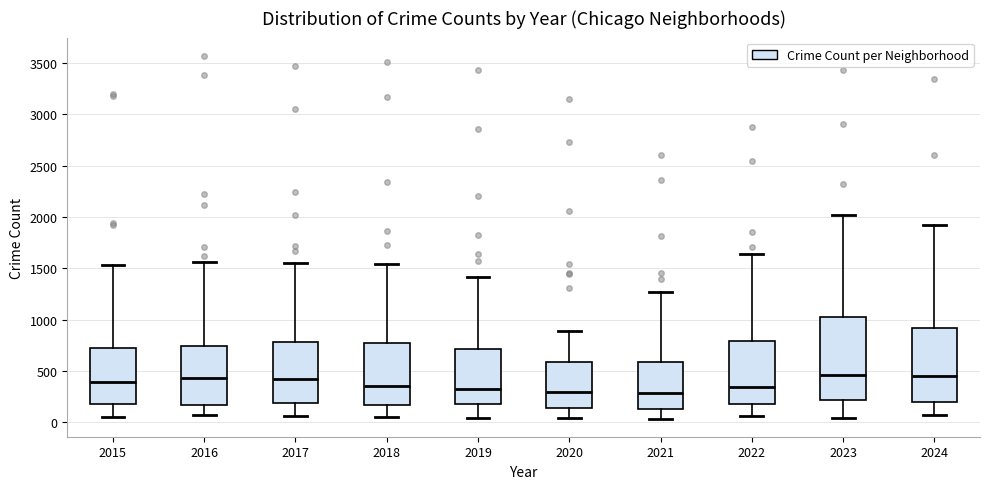

Reading left to right, read every box against the y-axis: the position of its median line, the range the box covers, and the ends of its whiskers. The values are not printed on the chart, so give them approximately, as read against the axis.

2015: median 400, box 200 to 700, whiskers 50 to 1550
2016: median 450, box 150 to 750, whiskers 50 to 1550
2017: median 450, box 200 to 800, whiskers 50 to 1550
2018: median 350, box 200 to 800, whiskers 50 to 1550
2019: median 300, box 200 to 700, whiskers 50 to 1400
2020: median 300, box 150 to 600, whiskers 50 to 900
2021: median 300, box 150 to 600, whiskers 50 to 1250
2022: median 350, box 200 to 800, whiskers 50 to 1650
2023: median 450, box 200 to 1050, whiskers 50 to 2000
2024: median 450, box 200 to 900, whiskers 50 to 1900